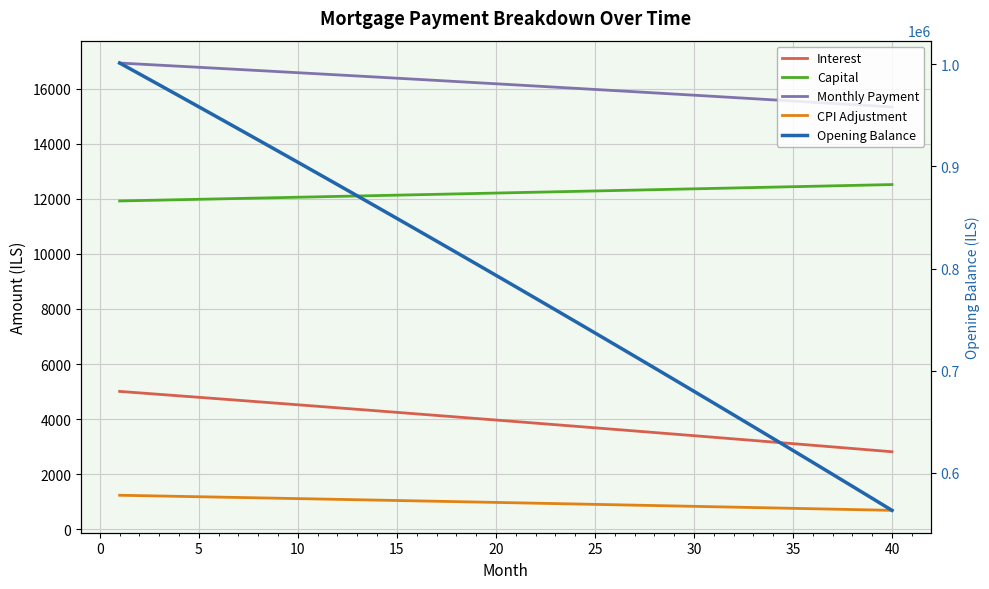

True or false: Capital has more than 0 interior local peaks.

False